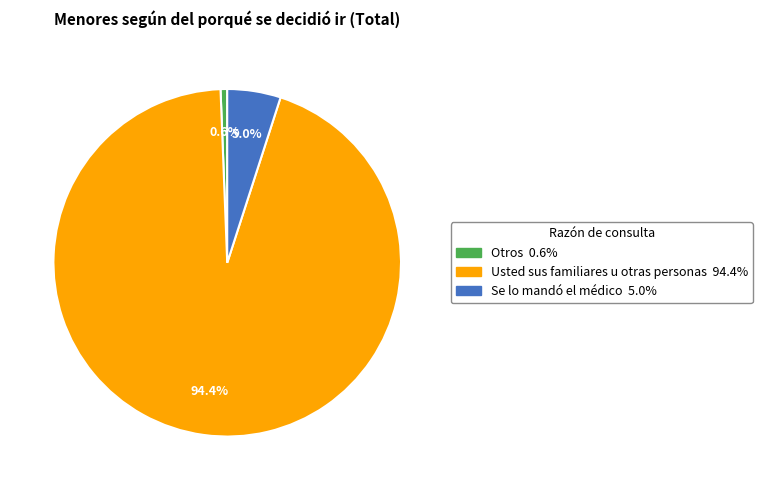

Rank the categories by value from highest to lowest.

Usted sus familiares u otras personas, Se lo mandó el médico, Otros